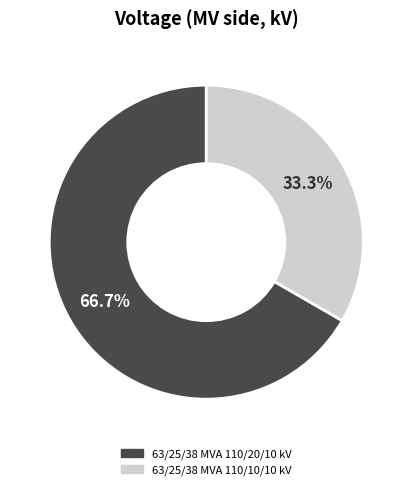

How many segments does this pie chart have?

2